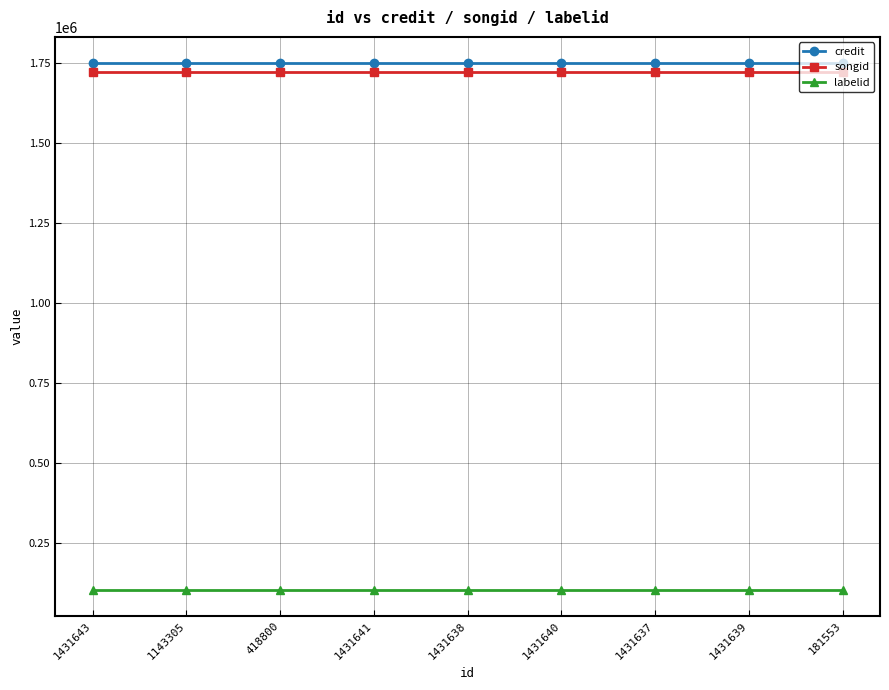

What is the difference between the highest and lowest values at 1431640?

1645518